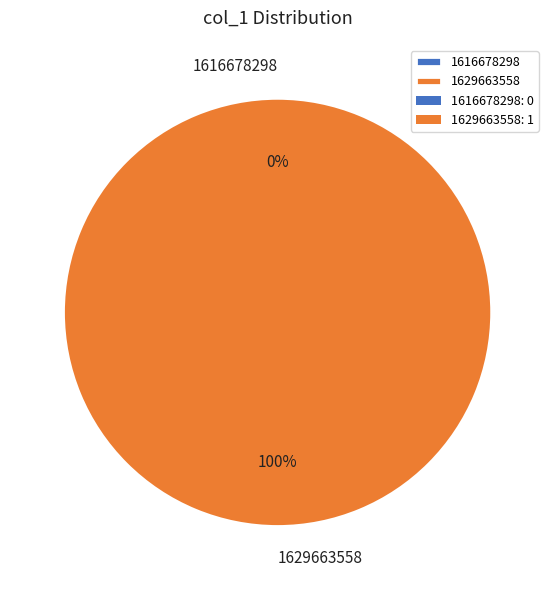

Does 1629663558 represent more than half of the total?

Yes